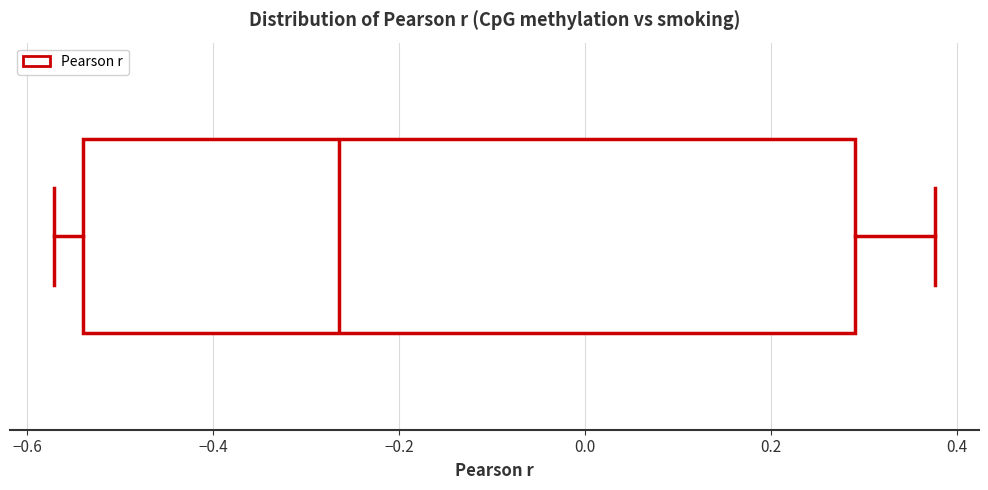

Read this box plot against the x-axis: the position of the median line, the range covered by the box, and the ends of both whiskers. The values are not printed on the chart, so give them approximately, as read against the axis.

median -0.26, box -0.54 to 0.28, whiskers -0.58 to 0.38